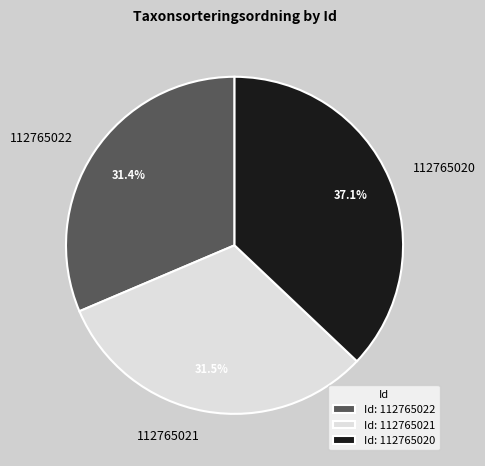

Does 112765022 represent more than half of the total?

No